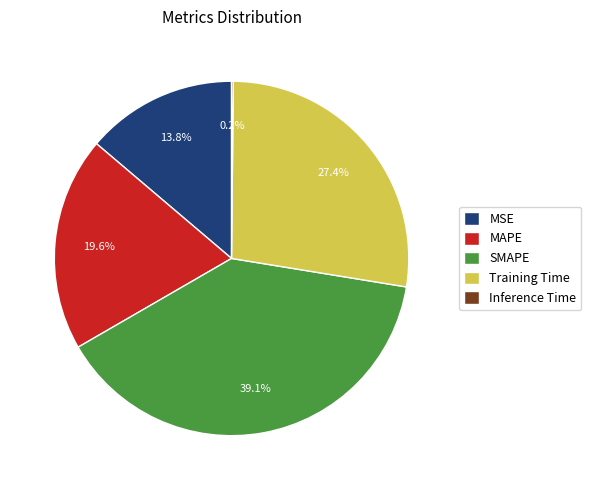

Which category has the biggest portion of the pie?

SMAPE